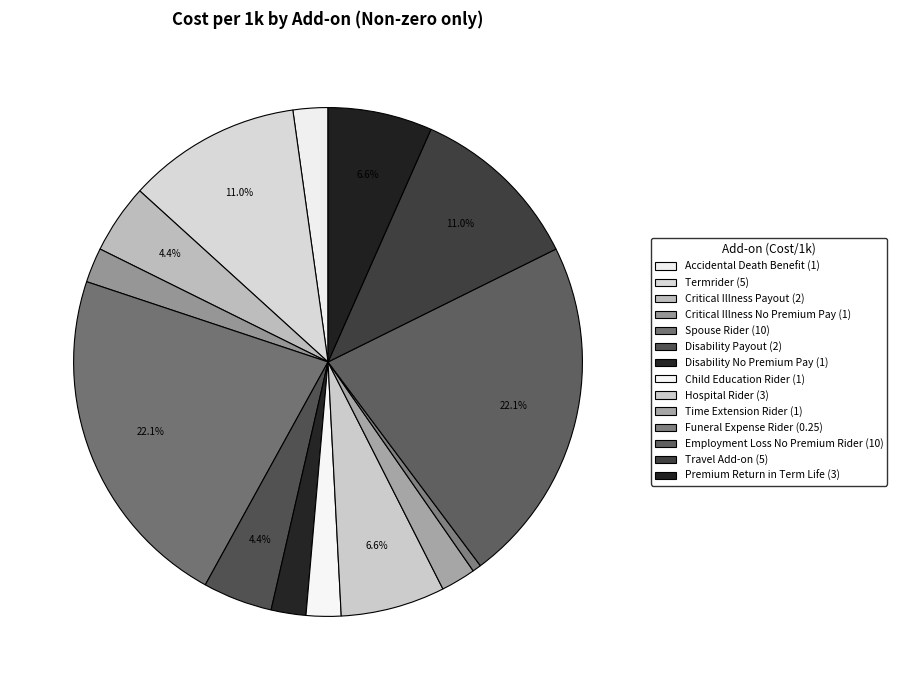

Count the number of slices in the pie.

14